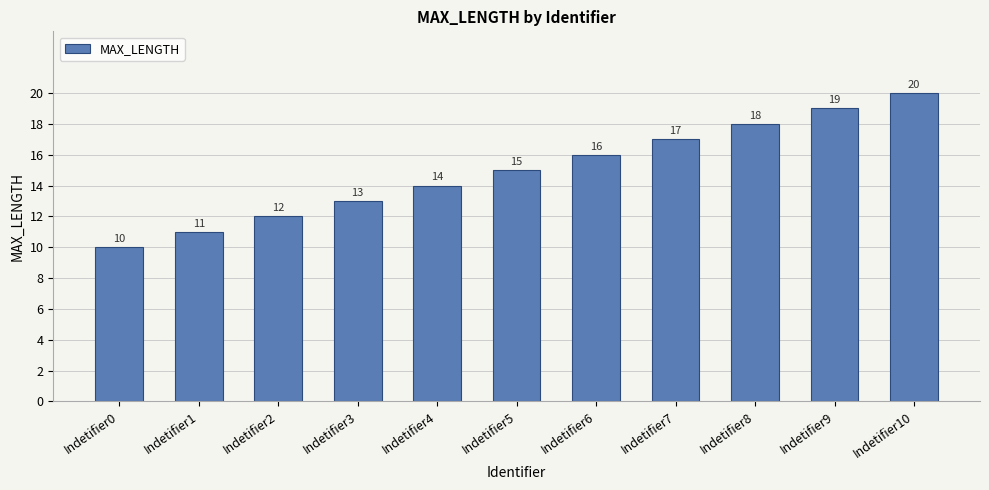

Does the chart contain any negative values?

No